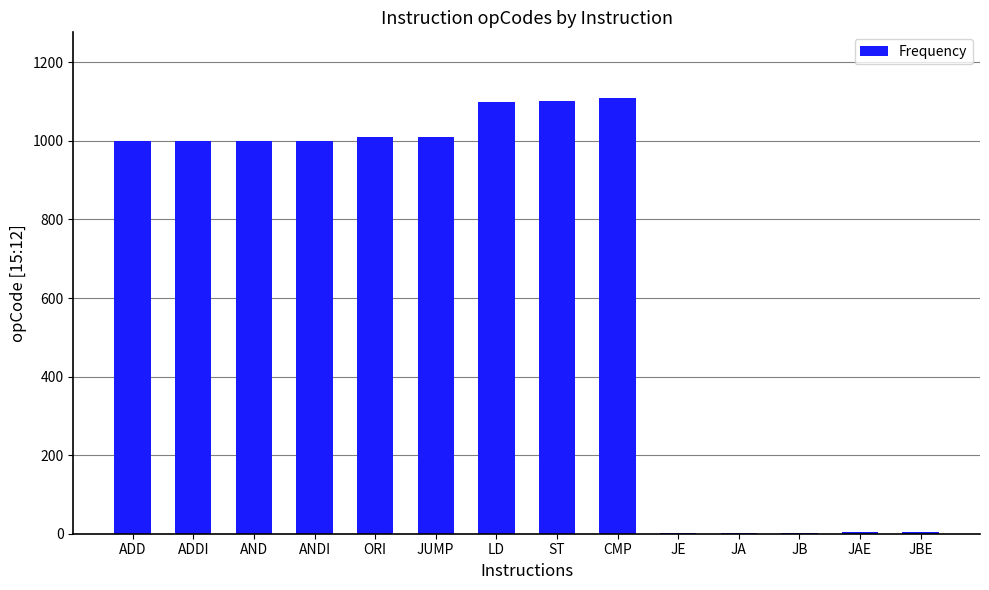

The value at ST is 702. True or false?

False